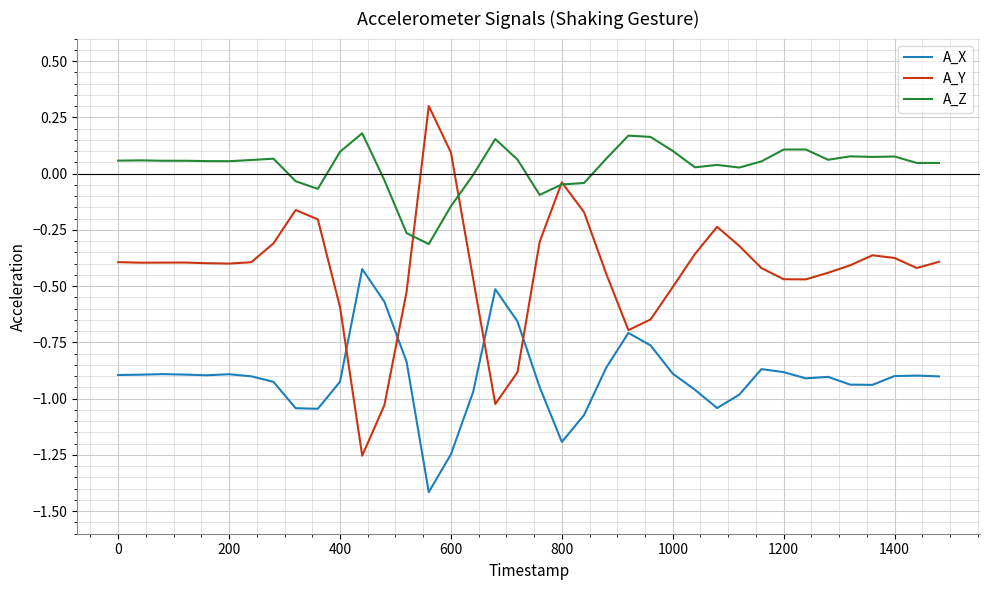

Which series has the largest total across all categories?

A_Z